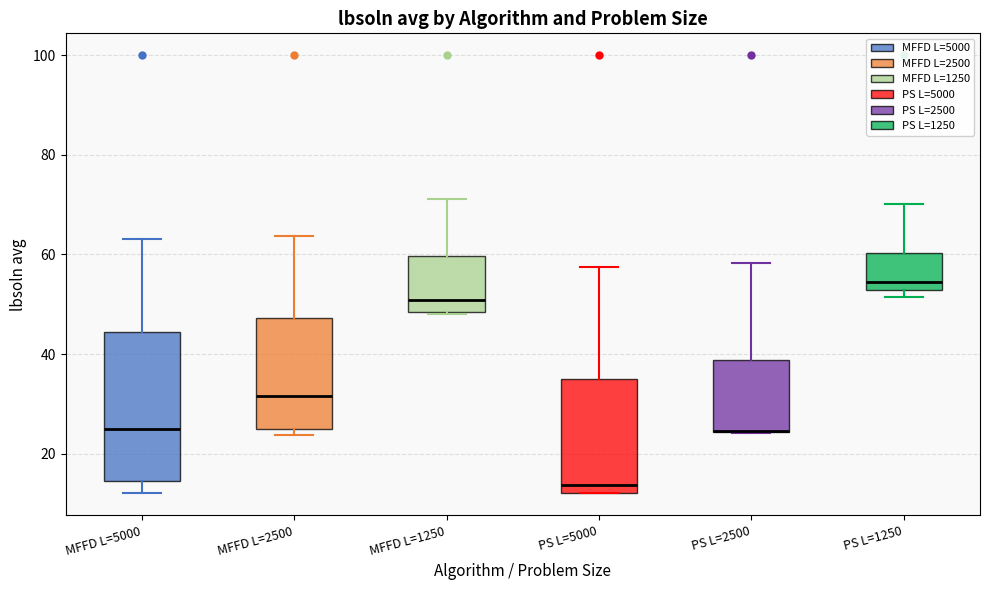

Comparing the boxes themselves (not the whiskers), which one is the tallest?

MFFD L=5000